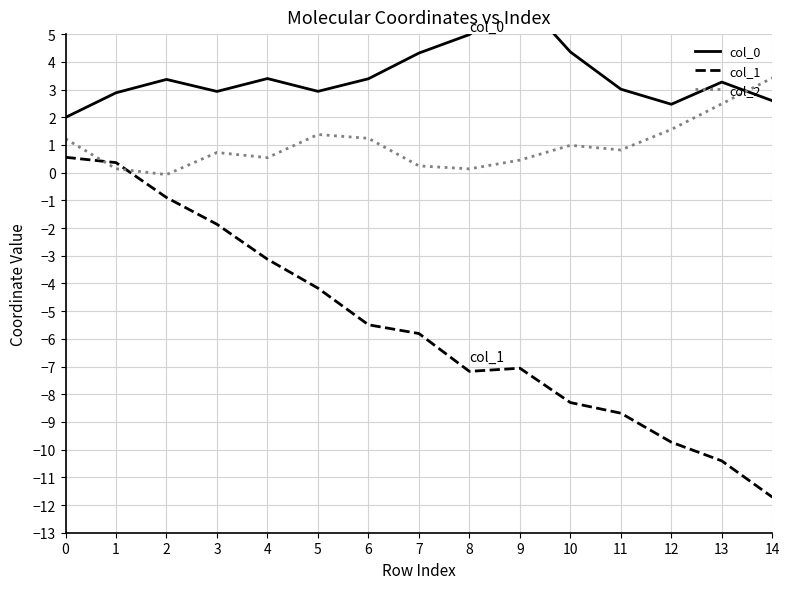

How many series are shown in this chart?

3